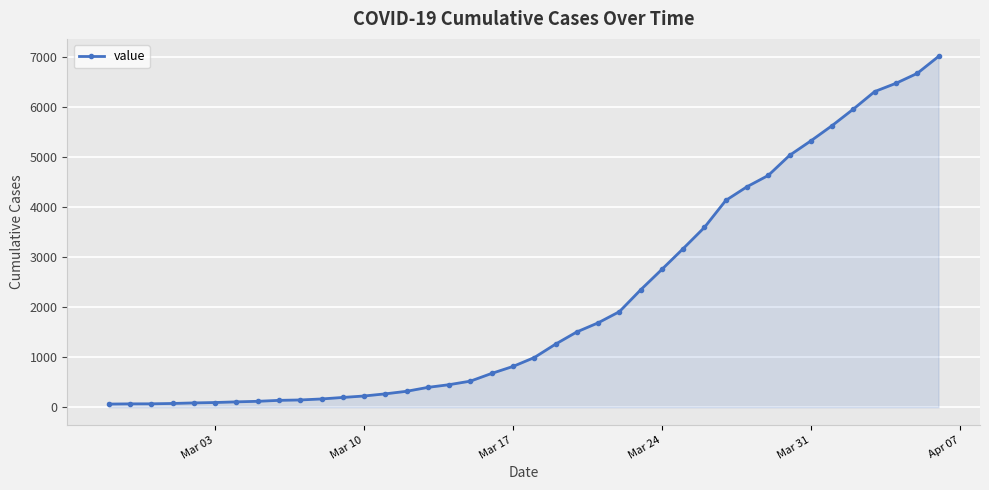

What is the sum of all values?

85719